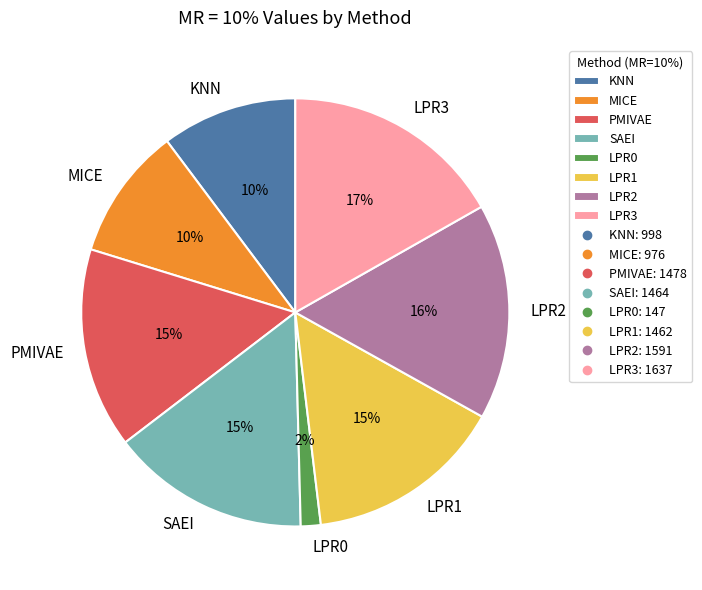

True or false: LPR1 accounts for 22% of the total.

False